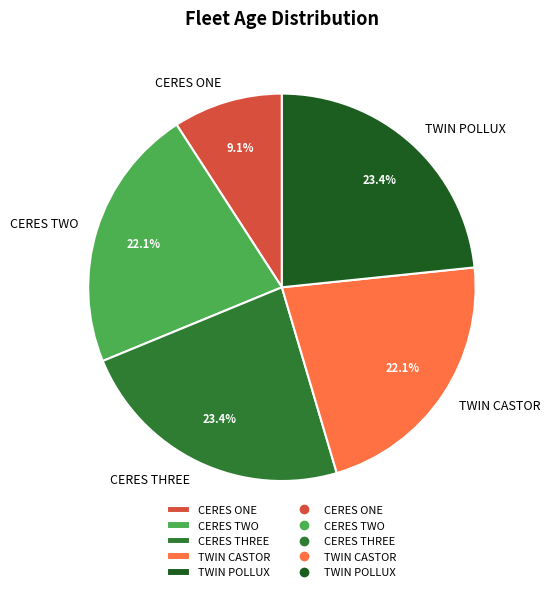

Which slice is the smallest?

CERES ONE